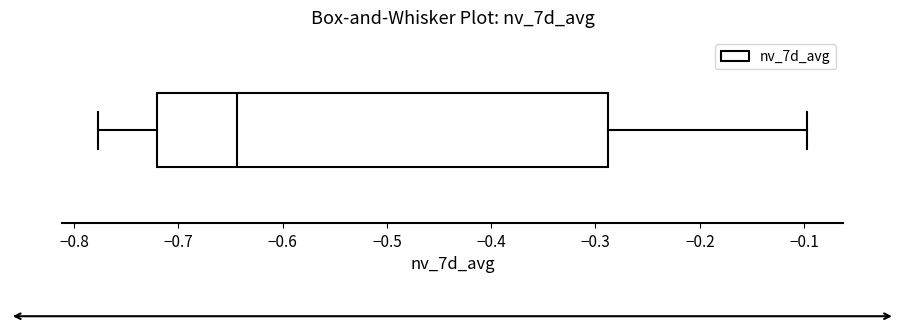

Transcribe this box plot: give where the median line is, the range the box spans, and where the two whiskers end, as read against the x-axis. The values are not printed on the chart, so give them approximately, as read against the axis.

median -0.64, box -0.72 to -0.29, whiskers -0.78 to -0.10